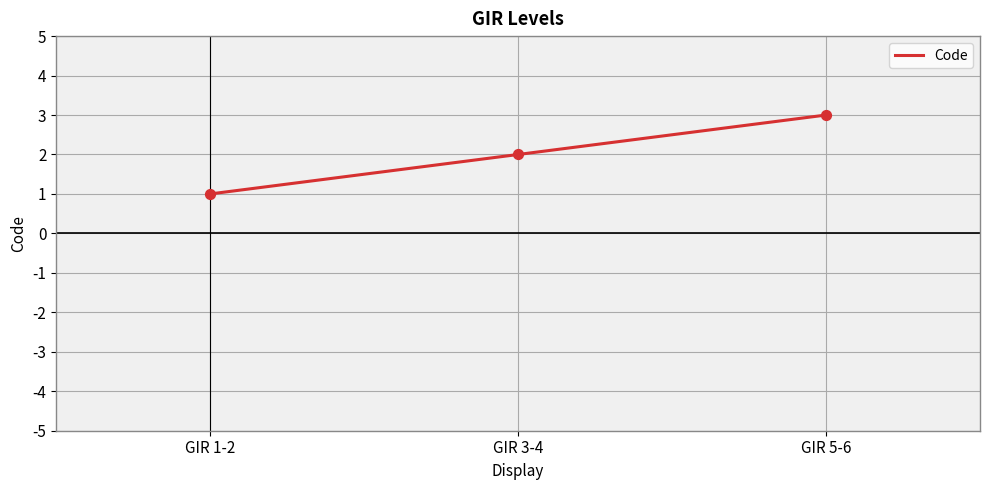

Between GIR 3-4 and GIR 1-2, which is larger?

GIR 3-4